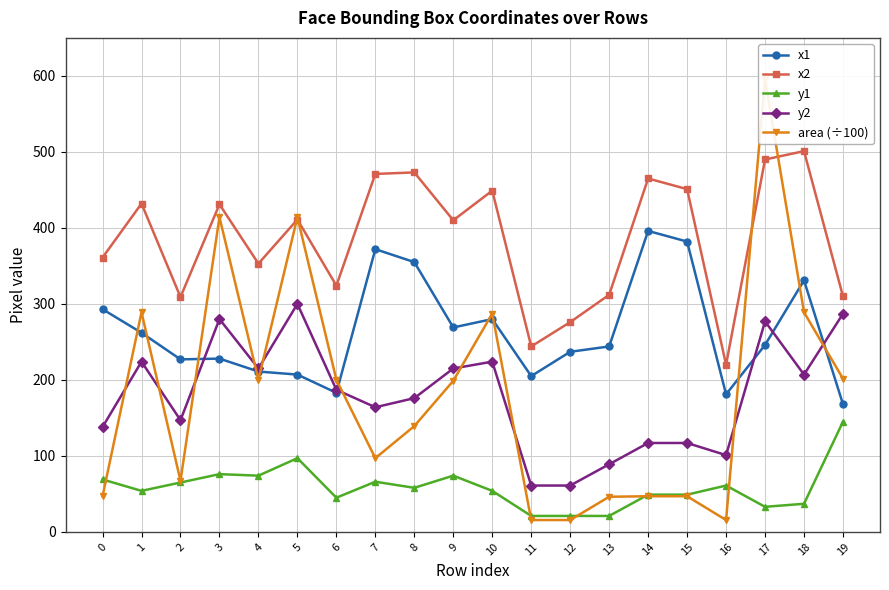

Read the x1 value at 14.

396